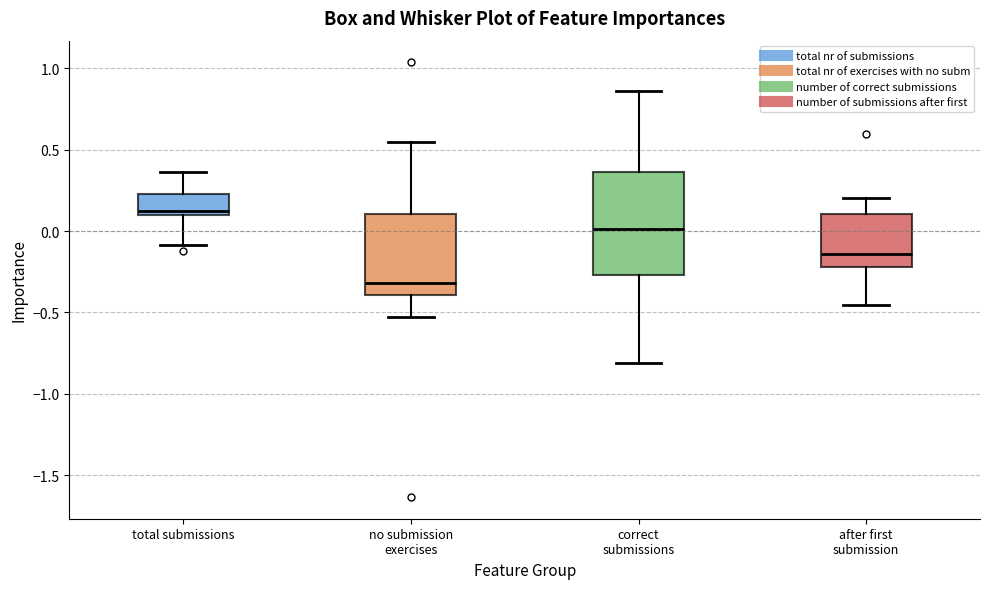

Reading left to right, transcribe this box plot: for each box, give where its median line is, the range the box spans, and where its two whiskers end, as read against the y-axis. The values are not printed on the chart, so give them approximately, as read against the axis.

total submissions: median 0.15, box 0.10 to 0.25, whiskers -0.10 to 0.35
no submission exercises: median -0.30, box -0.40 to 0.10, whiskers -0.55 to 0.55
correct submissions: median 0.00, box -0.25 to 0.35, whiskers -0.80 to 0.85
after first submission: median -0.15, box -0.20 to 0.10, whiskers -0.45 to 0.20